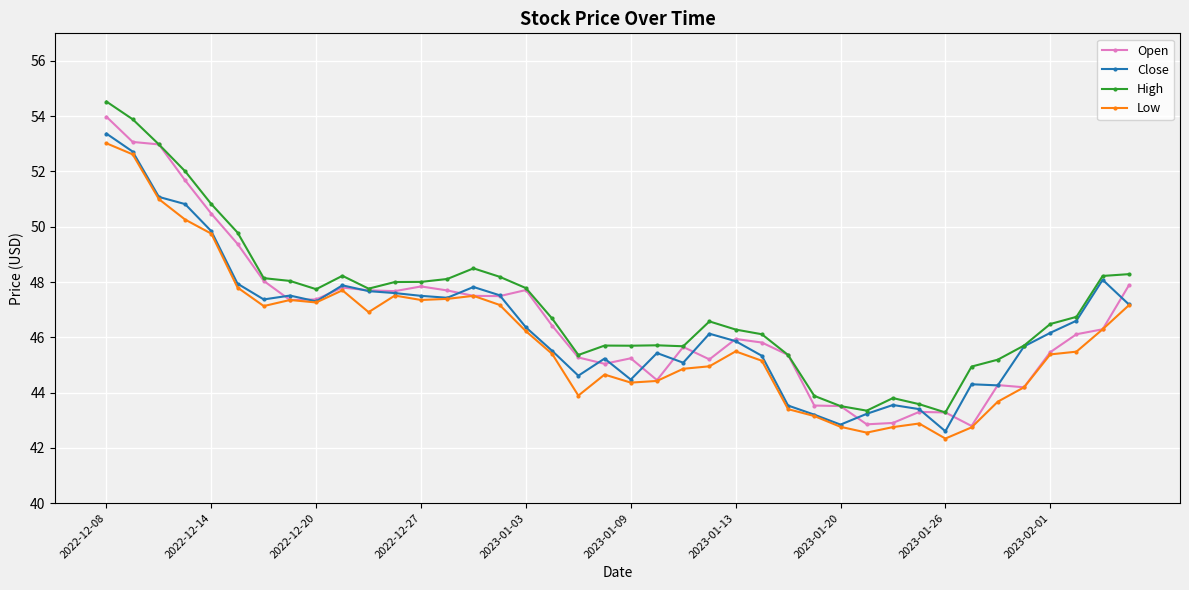

True or false: Close has more than 0 points higher than both neighbors.

True